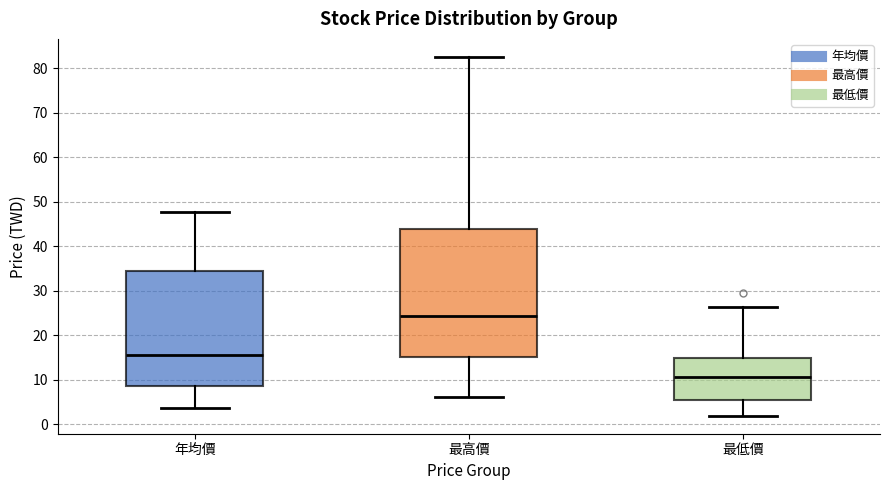

Reading left to right, read every box against the y-axis: the position of its median line, the range the box covers, and the ends of its whiskers. The values are not printed on the chart, so give them approximately, as read against the axis.

年均價: median 16, box 9 to 35, whiskers 4 to 48
最高價: median 24, box 15 to 44, whiskers 6 to 83
最低價: median 11, box 5 to 15, whiskers 2 to 26